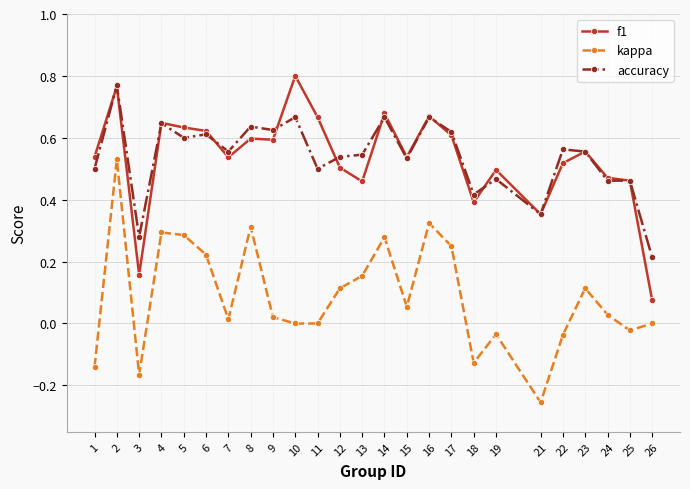

Which series has the largest range (max minus min)?

kappa